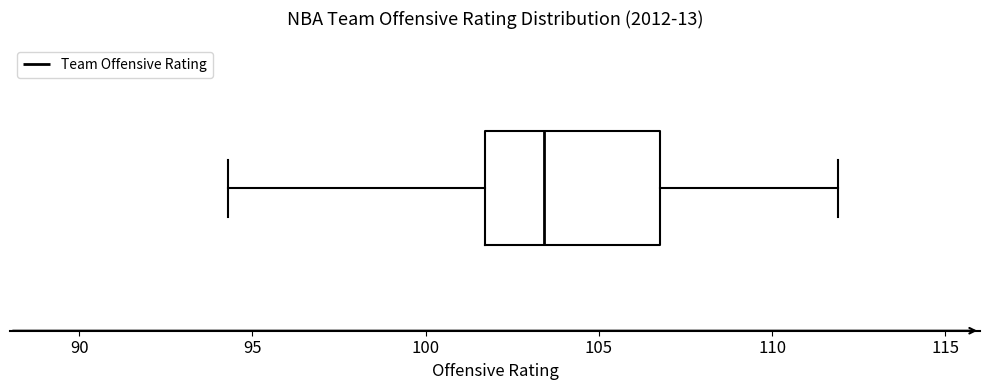

Transcribe this box plot: give where the median line is, the range the box spans, and where the two whiskers end, as read against the x-axis. The values are not printed on the chart, so give them approximately, as read against the axis.

median 103.5, box 101.5 to 107.0, whiskers 94.5 to 112.0